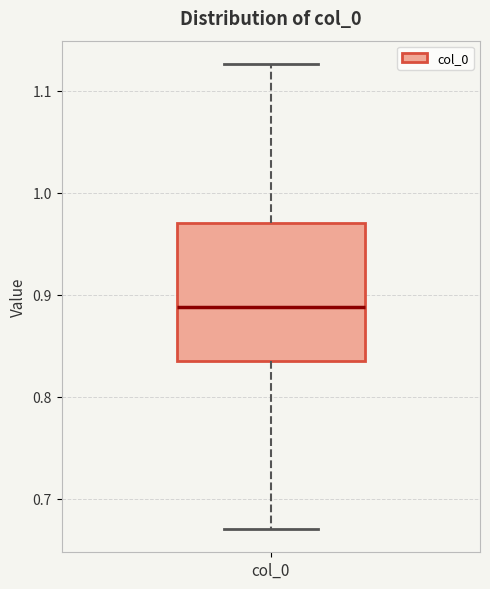

Where does the upper whisker of the box for col_0 end on the y-axis? The values are not printed on the chart, so give them approximately, as read against the axis.

1.13